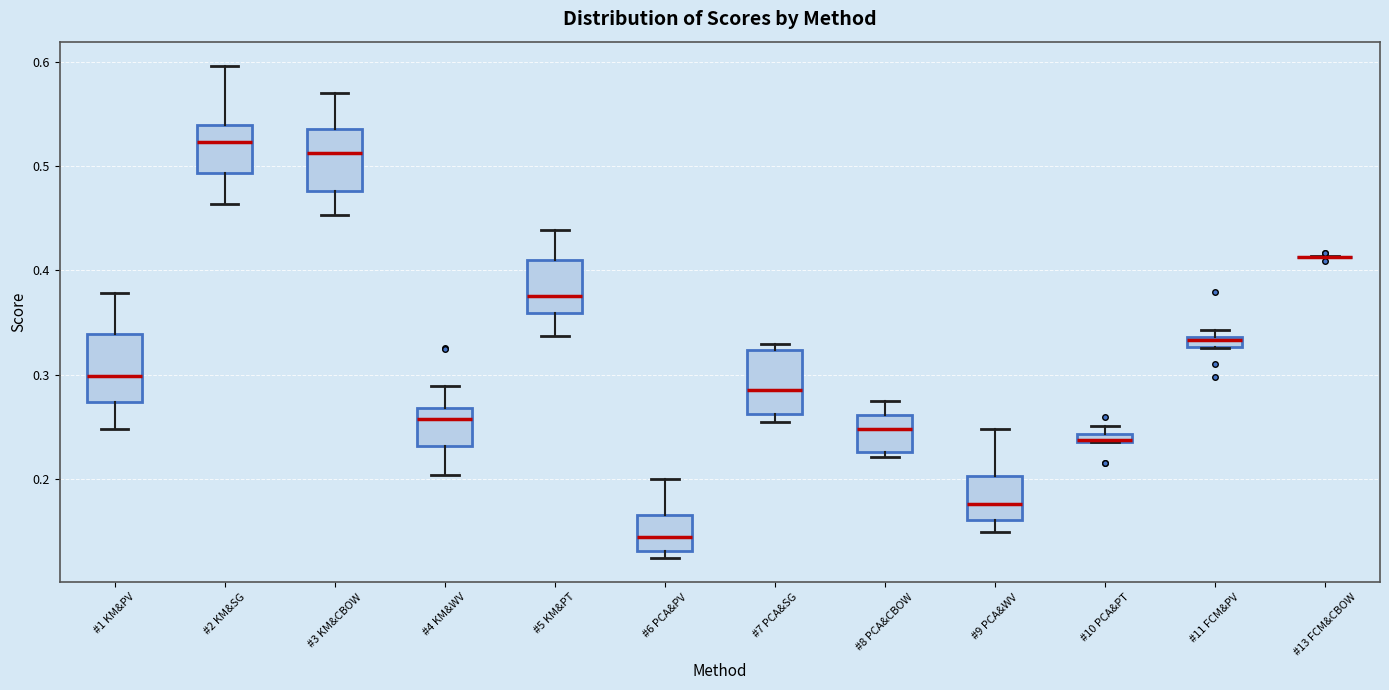

Where does the median line of the box for #8 PCA&CBOW sit on the y-axis? The values are not printed on the chart, so give them approximately, as read against the axis.

0.25